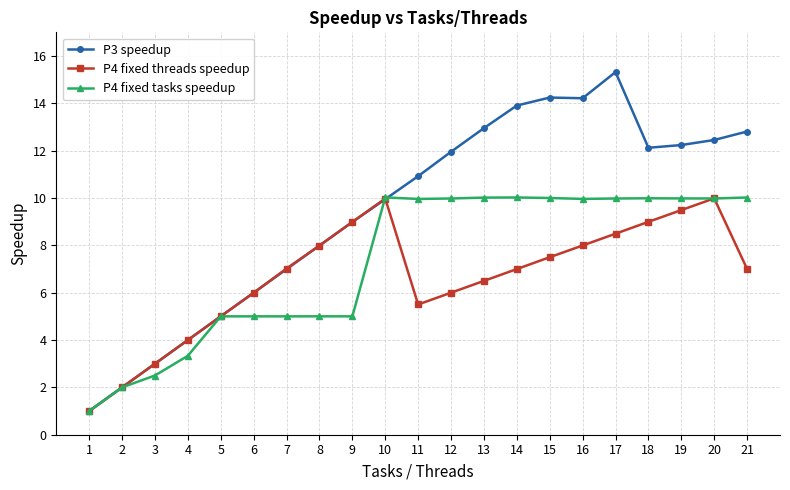

True or false: P4 fixed tasks speedup has more than 0 points higher than both neighbors.

True